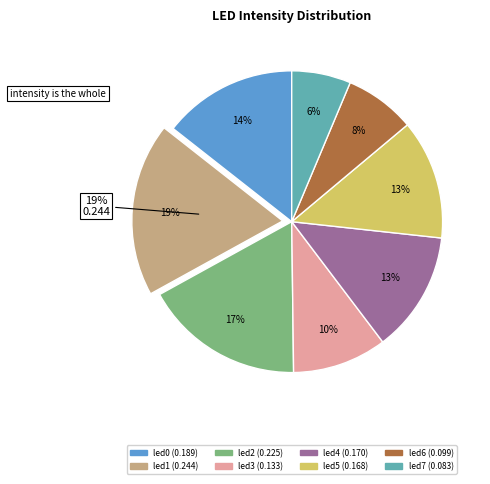

Which slice is the largest?

led1